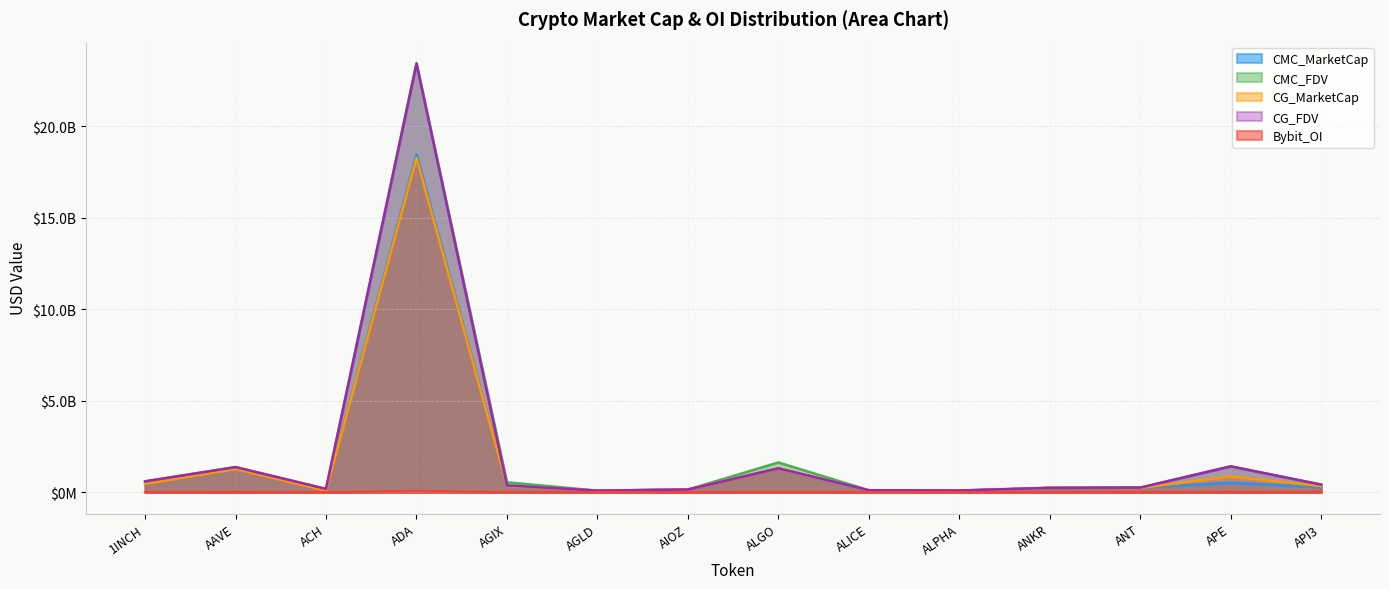

What is the difference between the CMC_MarketCap values at APE and API3?

238673216.6